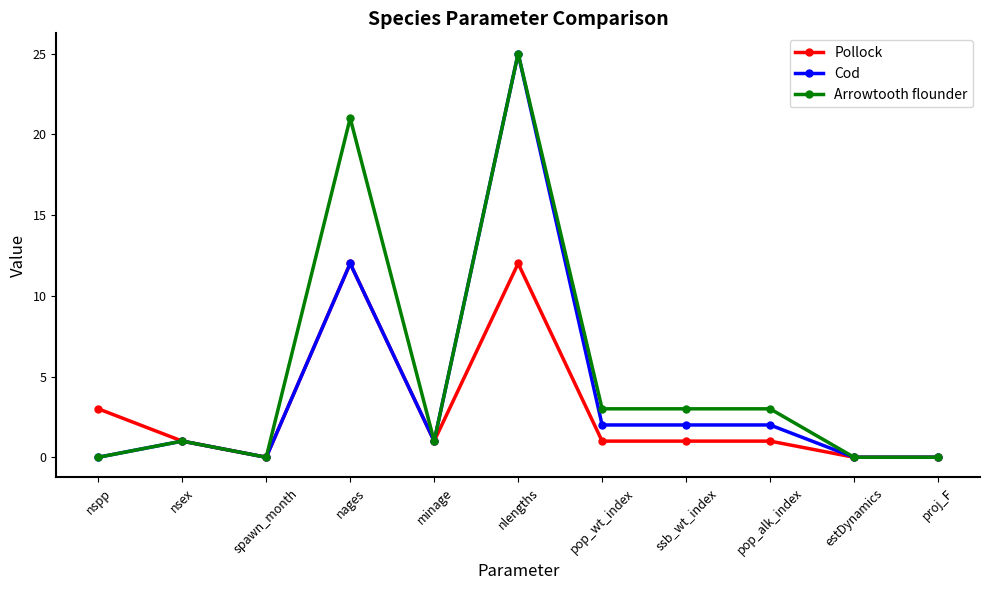

What is the total value across all series at pop_wt_index?

6